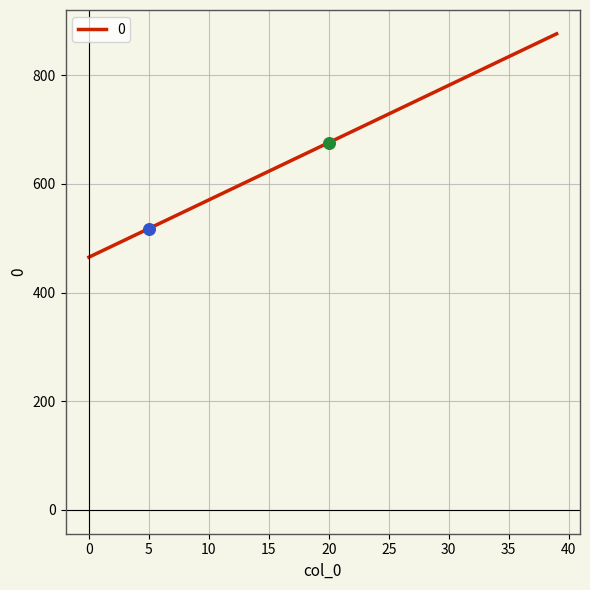

What is the greatest value displayed?

876.0